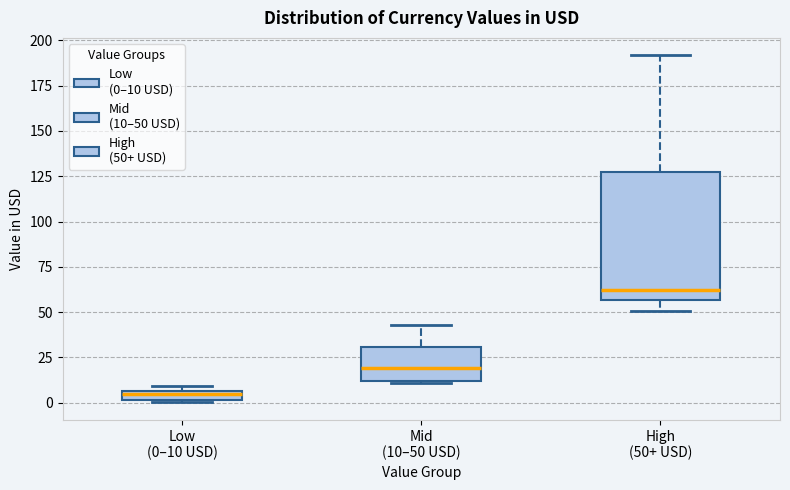

Comparing the boxes themselves (not the whiskers), which one is the tallest?

High (50+ USD)